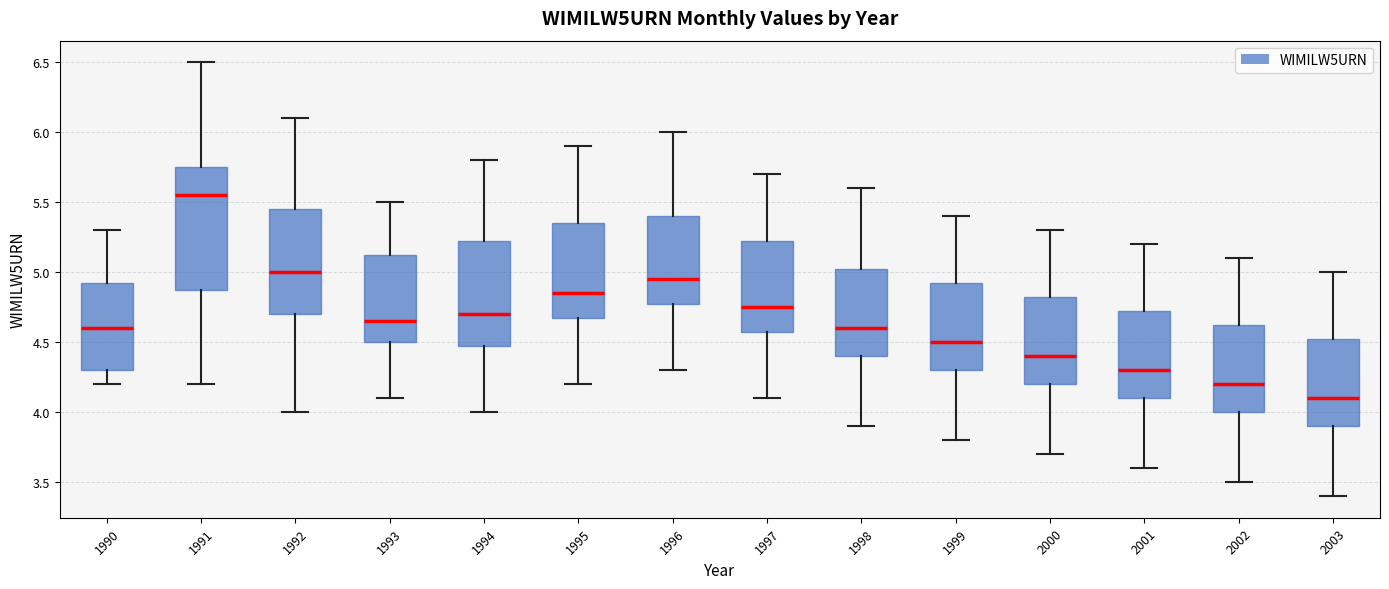

Where does the median line of the box at x = 1997 sit on the y-axis? The values are not printed on the chart, so give them approximately, as read against the axis.

4.75